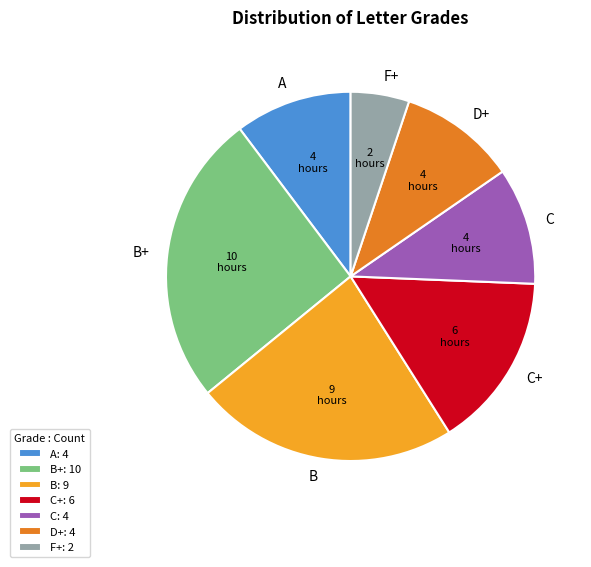

Does C represent more than half of the total?

No